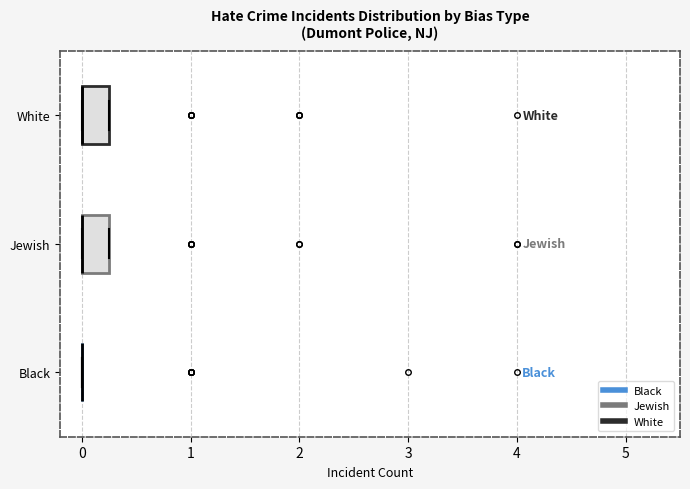

Reading bottom to top, read every box against the x-axis: the position of its median line, the range the box covers, and the ends of its whiskers. The values are not printed on the chart, so give them approximately, as read against the axis.

Black: box collapsed to a line at 0.0, whiskers 0.0 to 0.0
Jewish: median 0.0 (drawn on the box's left edge), box 0.0 to 0.3, whiskers 0.0 to 0.3
White: median 0.0 (drawn on the box's left edge), box 0.0 to 0.3, whiskers 0.0 to 0.3